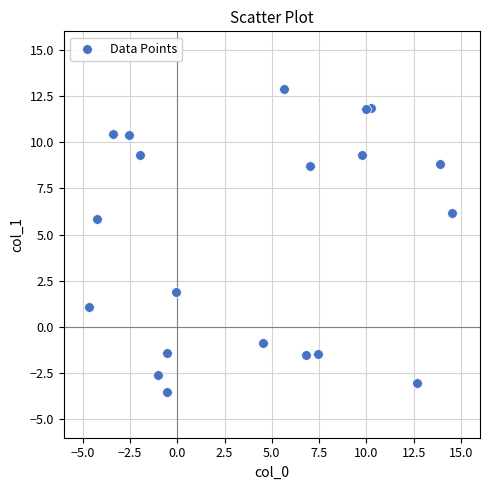

What Y value in the scatter plot is closest to 4?

5.8